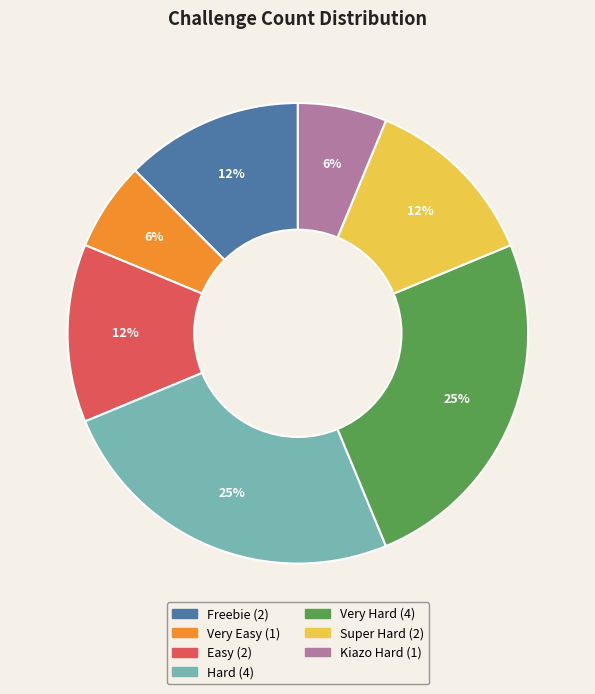

To the nearest percent, what is the difference between the largest and smallest slice percentages?

19%